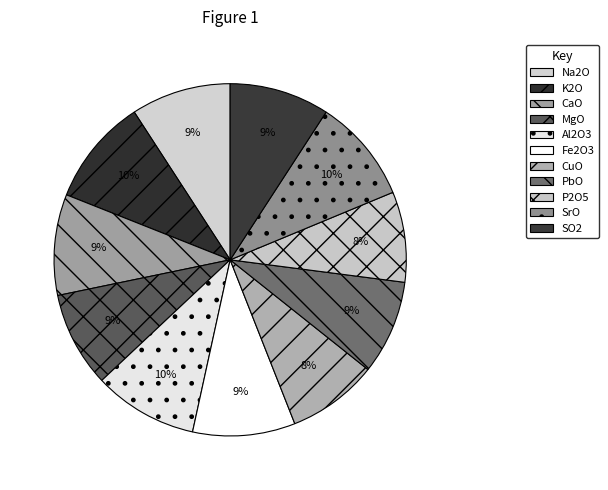

To the nearest percent, what is the average slice percentage?

9%